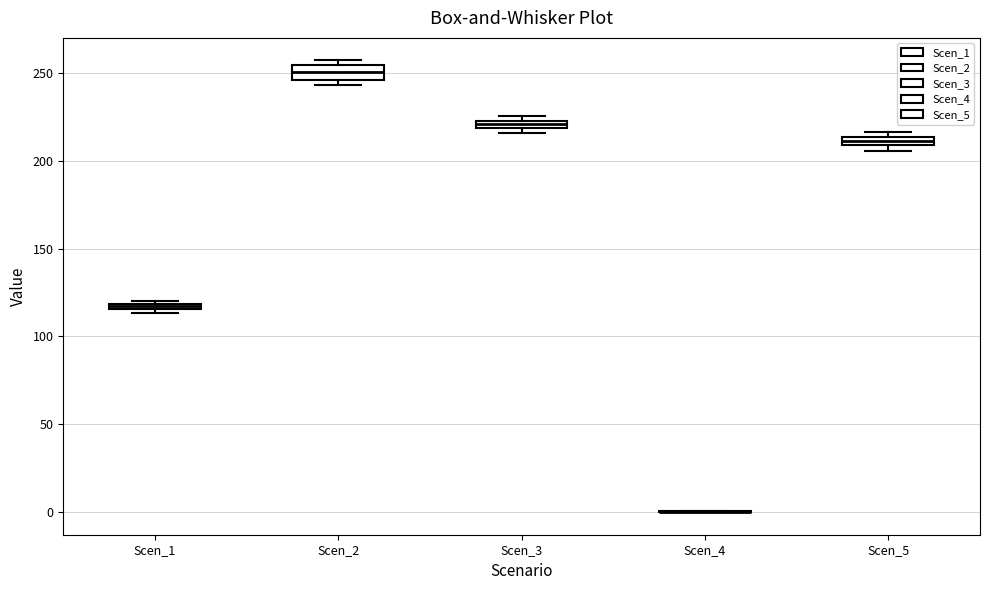

Where does the median line of the box for Scen_2 sit on the y-axis? The values are not printed on the chart, so give them approximately, as read against the axis.

250